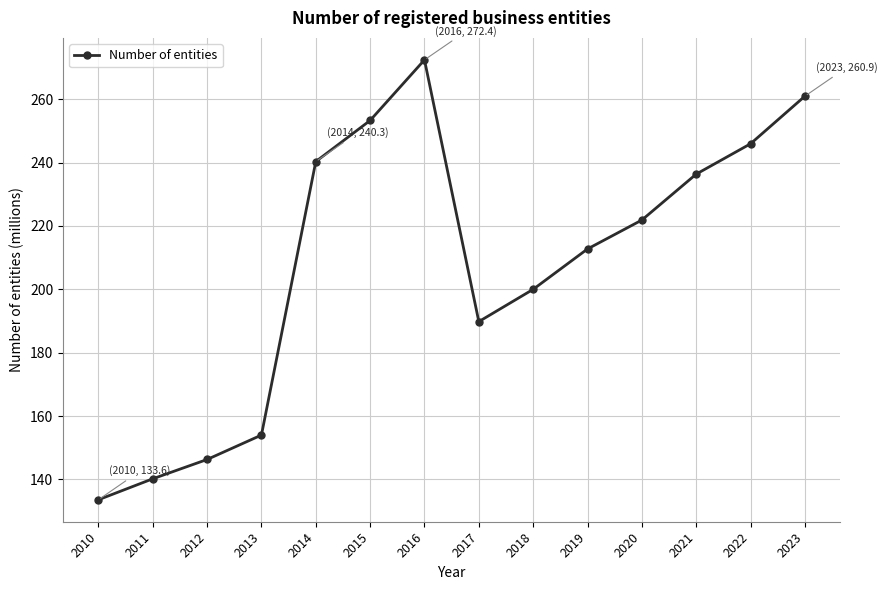

Which label corresponds to the largest value in the chart?

2016